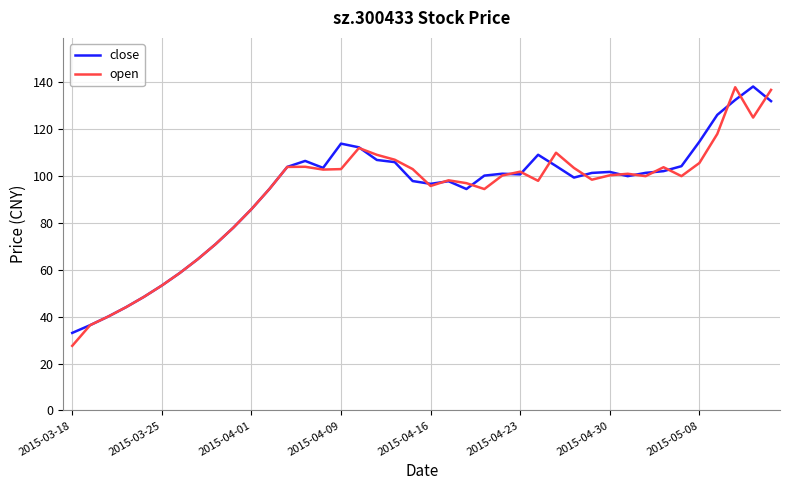

What is the maximum value for open?

137.9